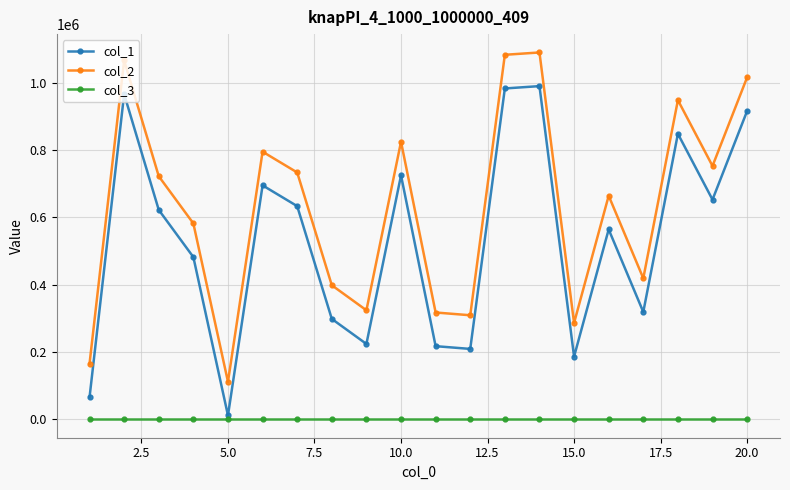

True or false: col_2 has more than 2 interior local peaks.

True